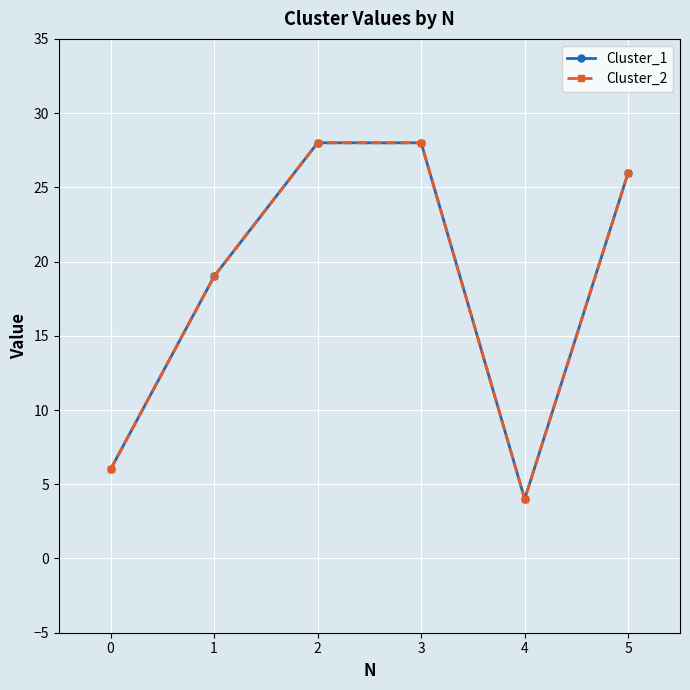

Does the chart have visible grid lines?

Yes